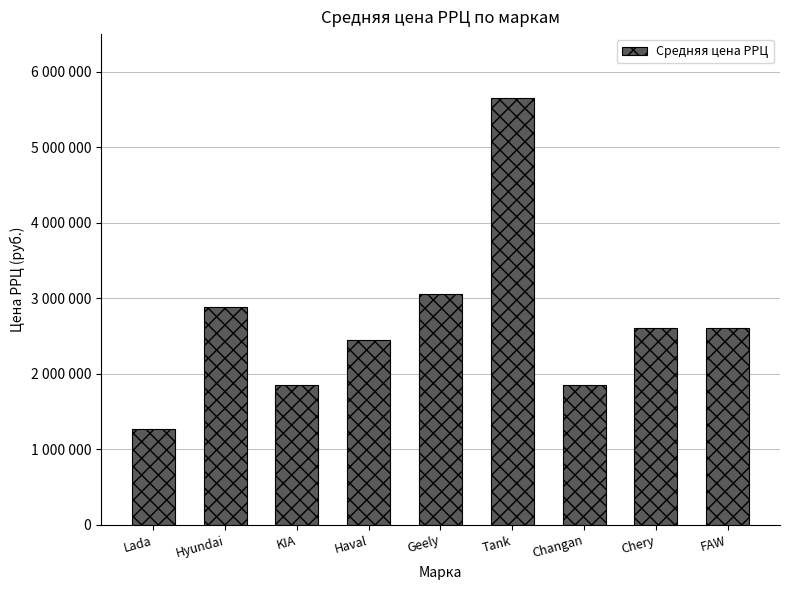

How many distinct data groups are displayed?

1